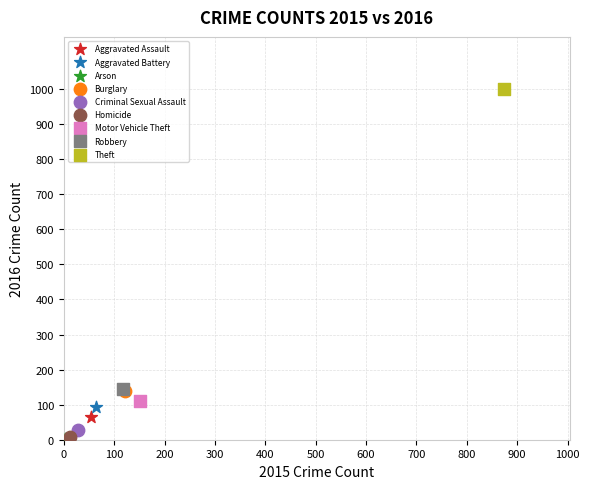

What are all the series names shown in the legend?

Aggravated Assault, Aggravated Battery, Arson, Burglary, Criminal Sexual Assault, Homicide, Motor Vehicle Theft, Robbery, Theft